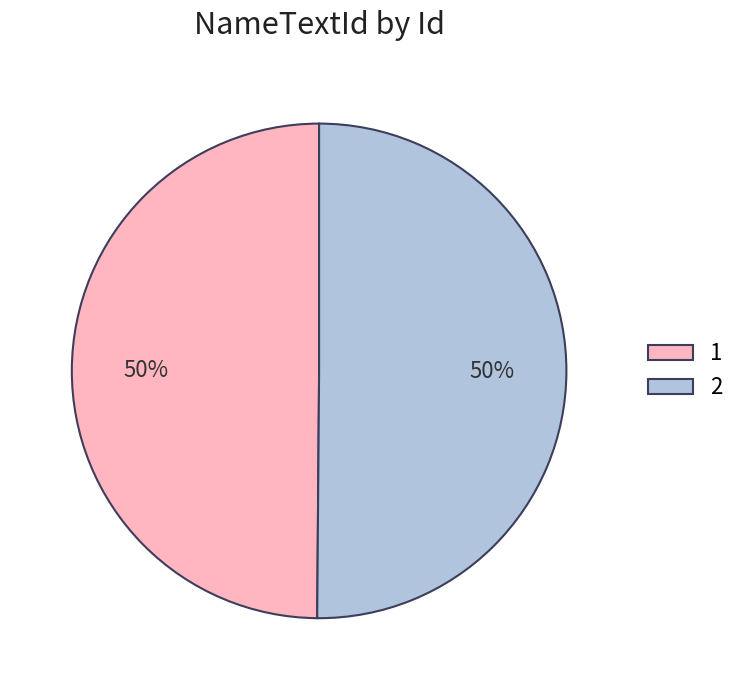

What percentage is the 2 slice, to the nearest percent?

50%